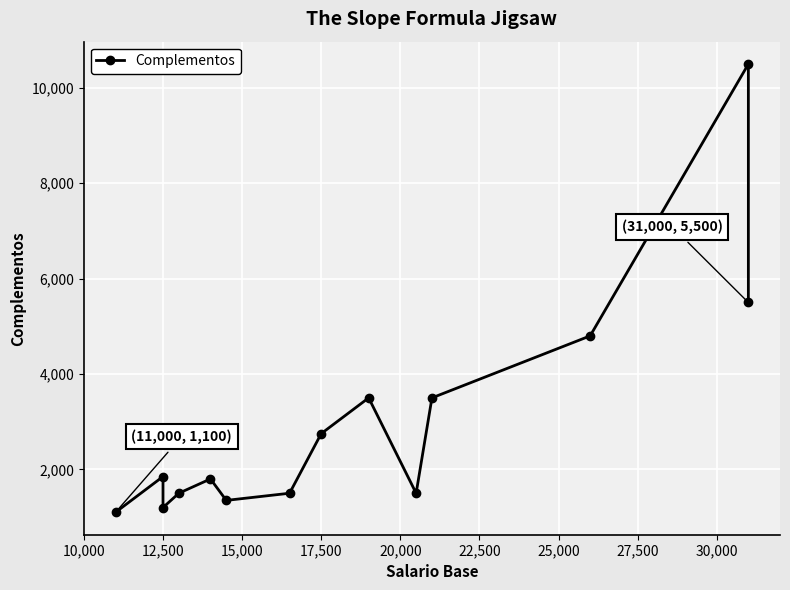

What is the sum of all values?

42350